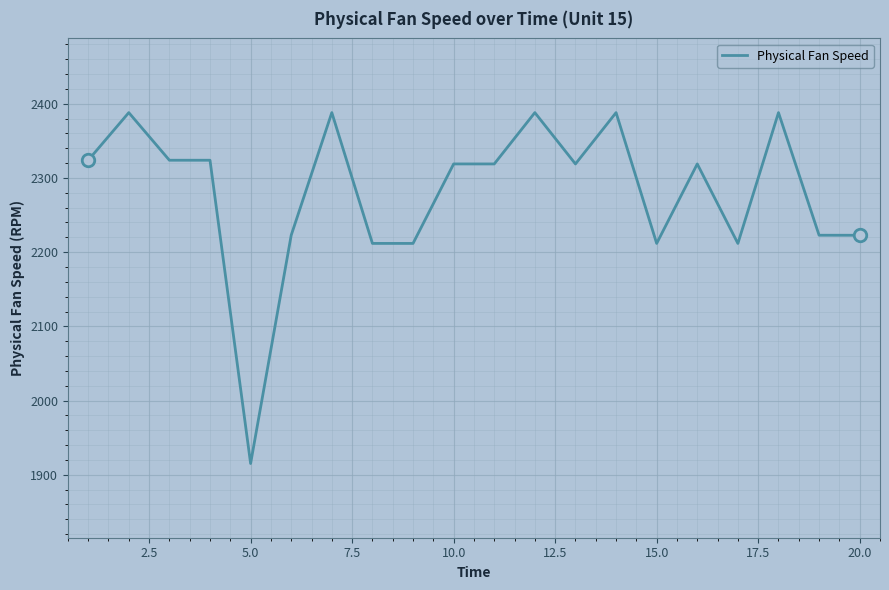

What is the greatest value displayed?

2388.1